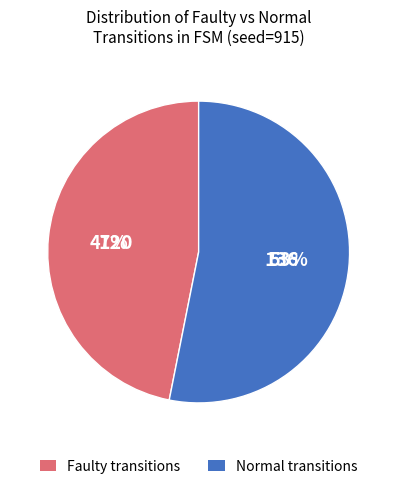

Is there any slice that represents more than half of the pie?

Yes